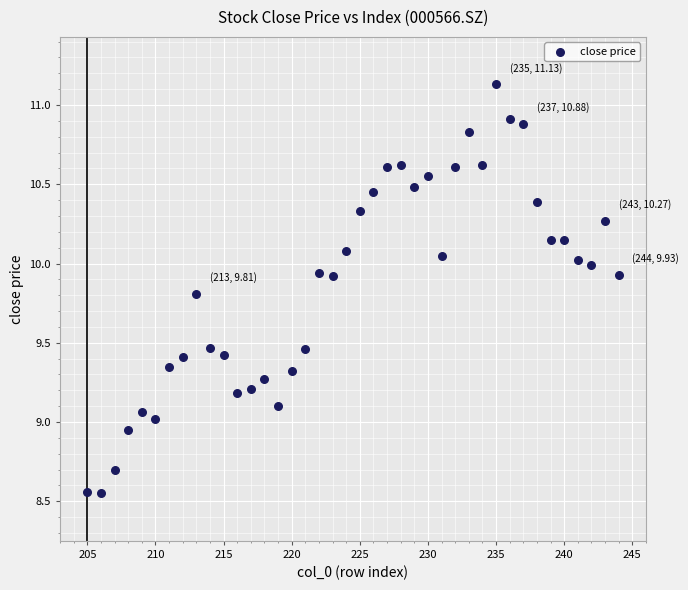

What is the range of X values (max minus min)?

39.0